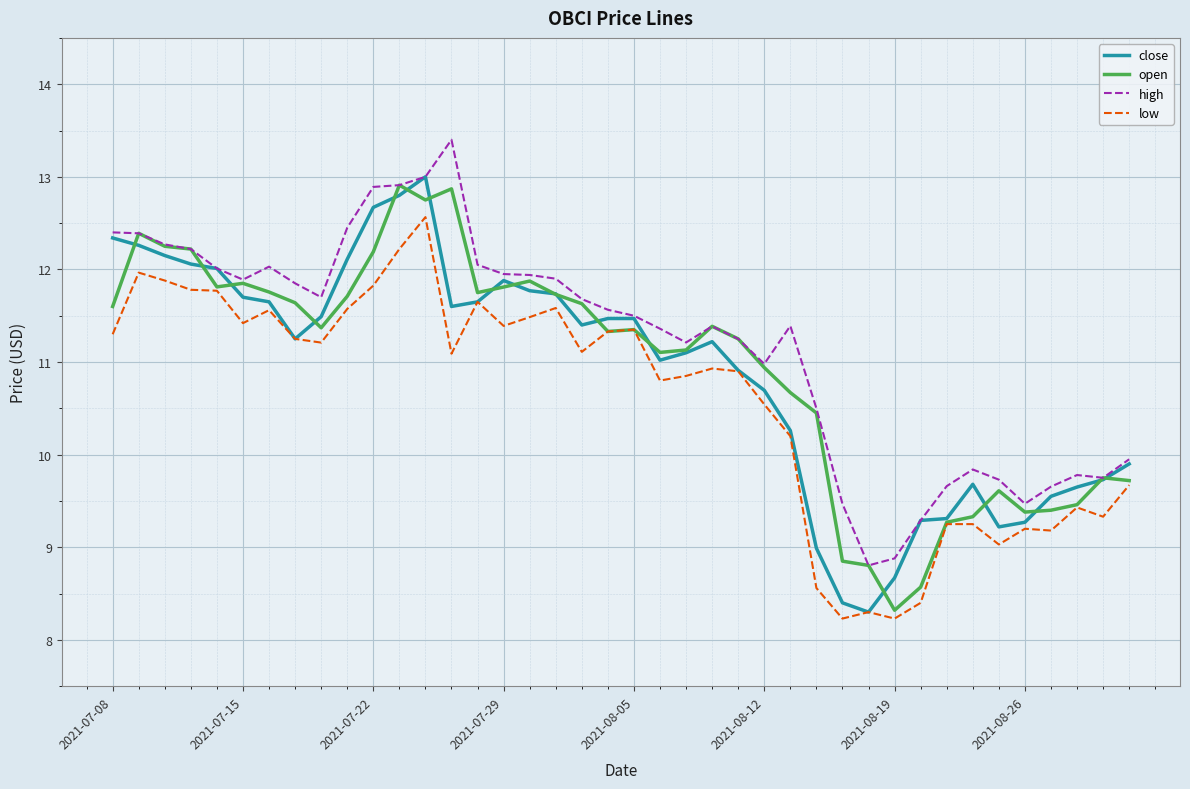

True or false: high and low cross at least once.

False